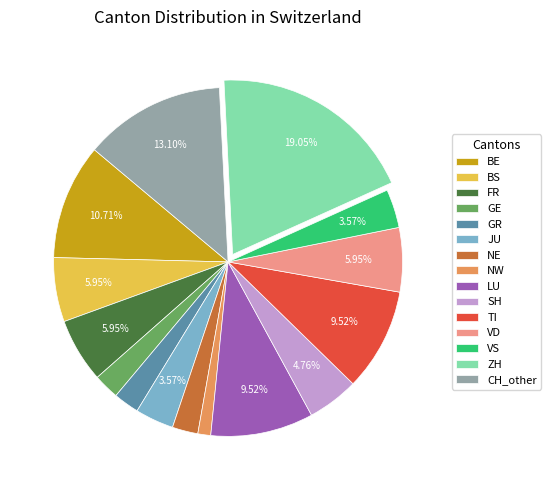

To the nearest percent, what is the average slice percentage?

7%